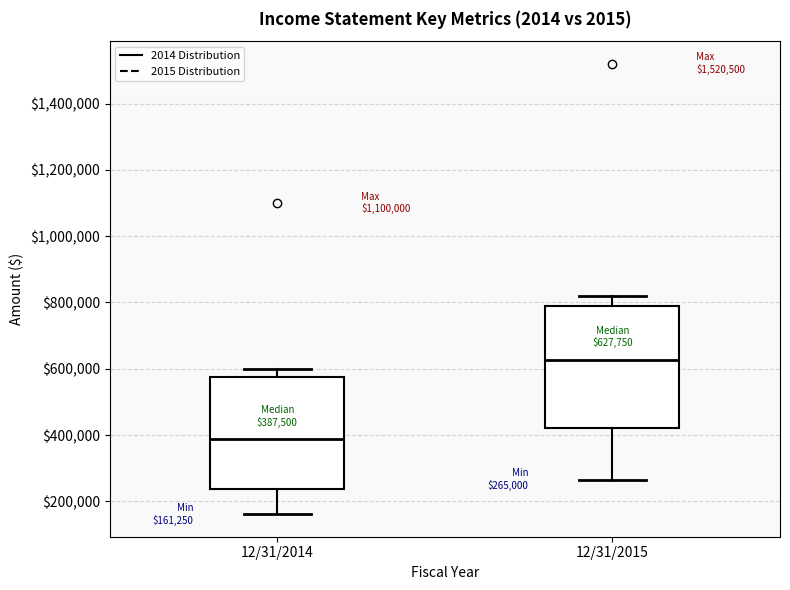

Which box is the tallest, from its lower edge to its upper edge?

12/31/2015